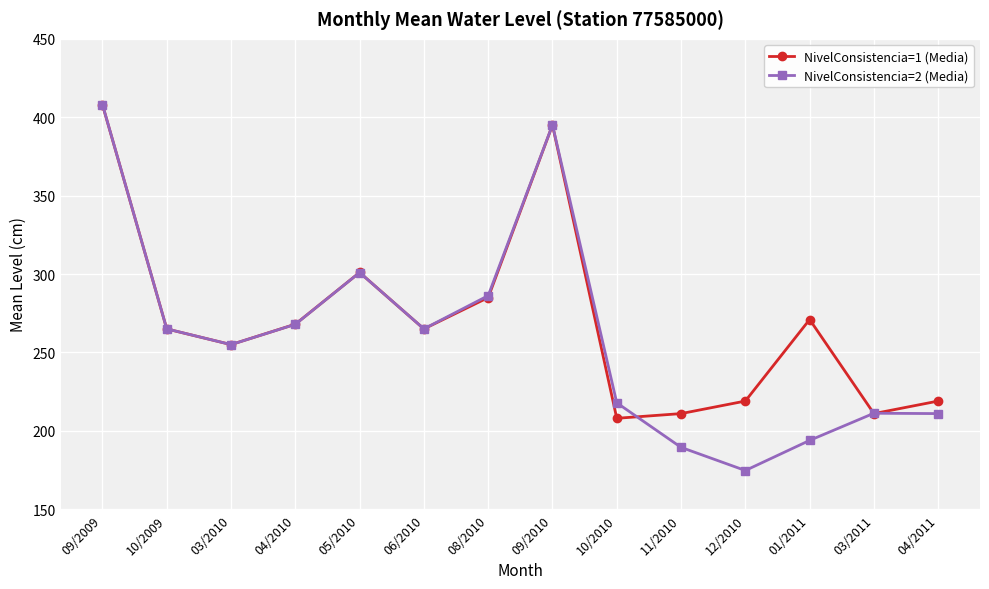

How many interior local valleys does the NivelConsistencia=2 (Media) series have?

3